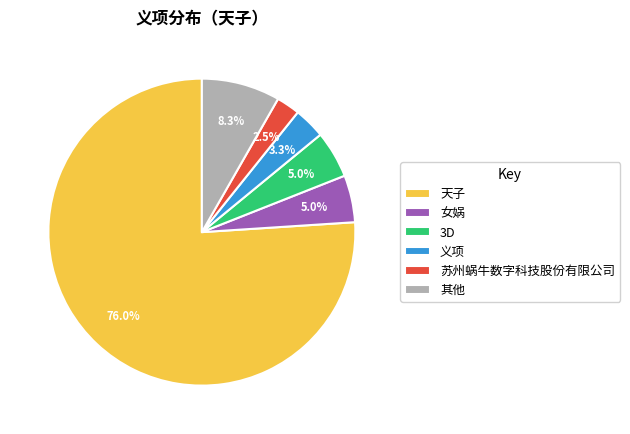

Does 3D represent more than half of the total?

No